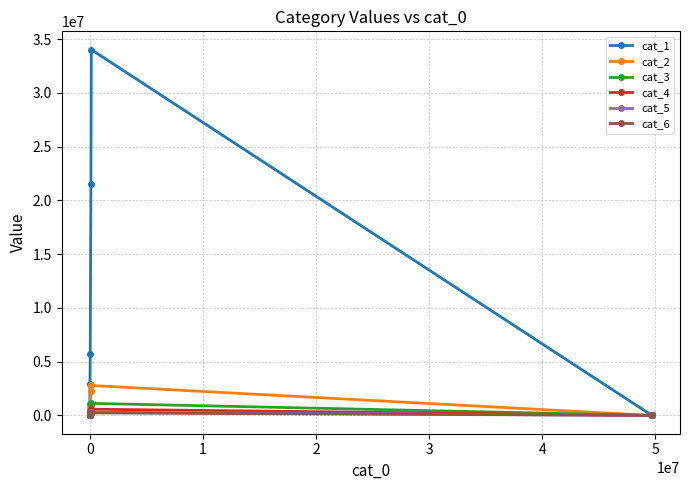

How many series are shown in this chart?

6